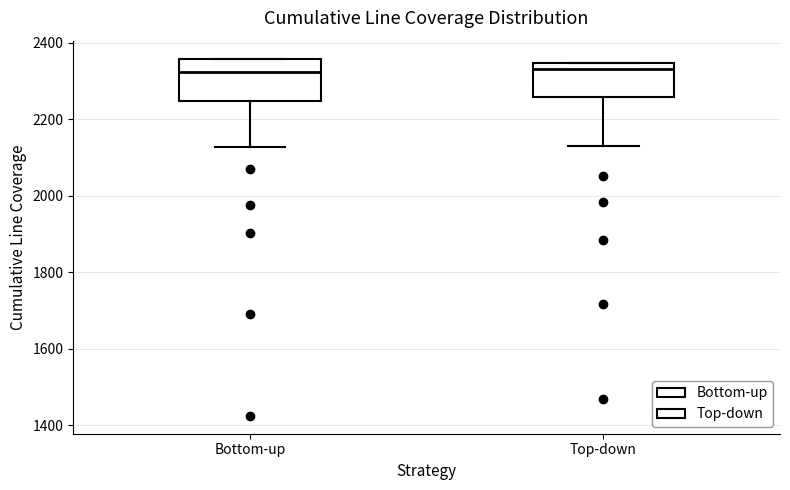

Where does the lower whisker of the box for Top-down end on the y-axis? The values are not printed on the chart, so give them approximately, as read against the axis.

2140